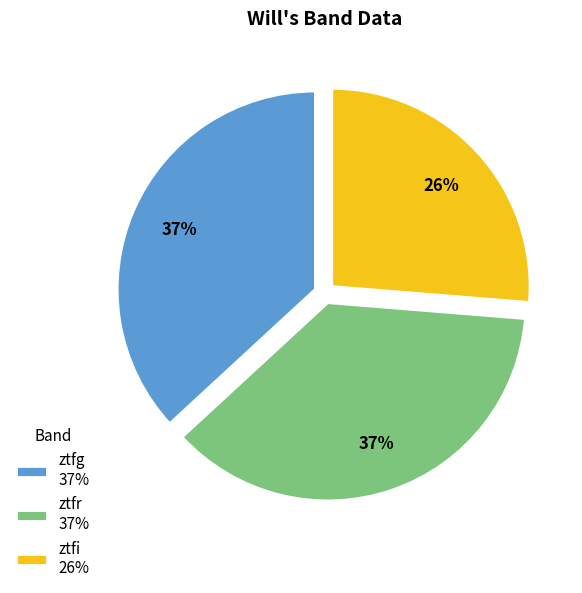

To the nearest percent, what portion does ztfg represent?

37%